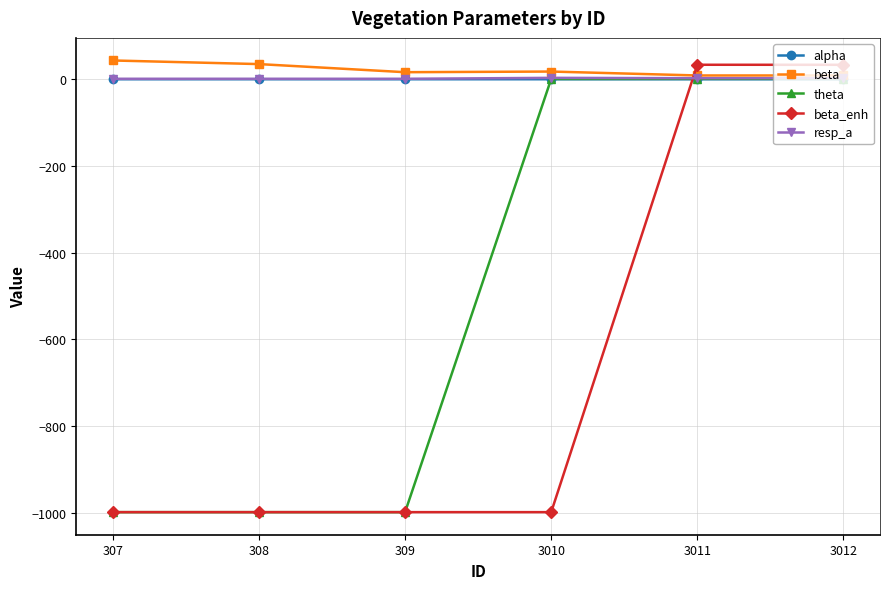

What is the minimum value shown in the chart?

-999.0